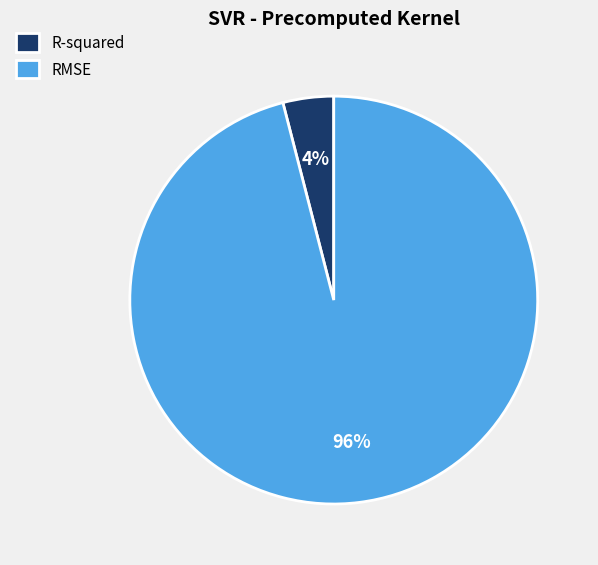

Count the number of slices in the pie.

2